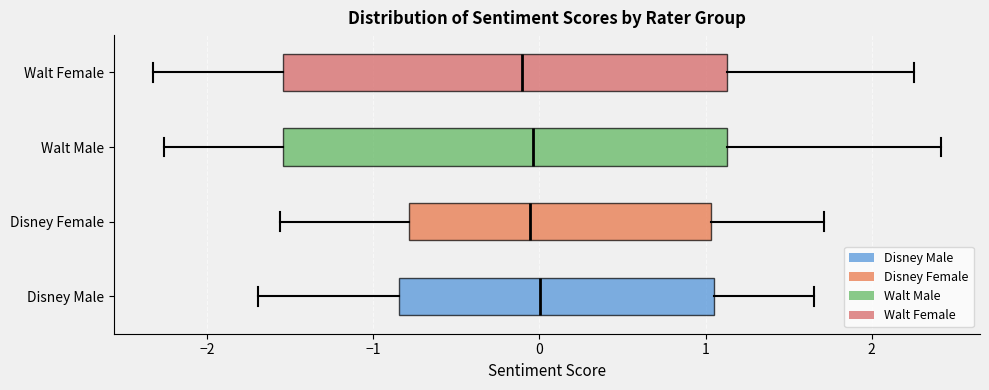

Where is the left edge of the box for Walt Male on the x-axis? The values are not printed on the chart, so give them approximately, as read against the axis.

-1.5